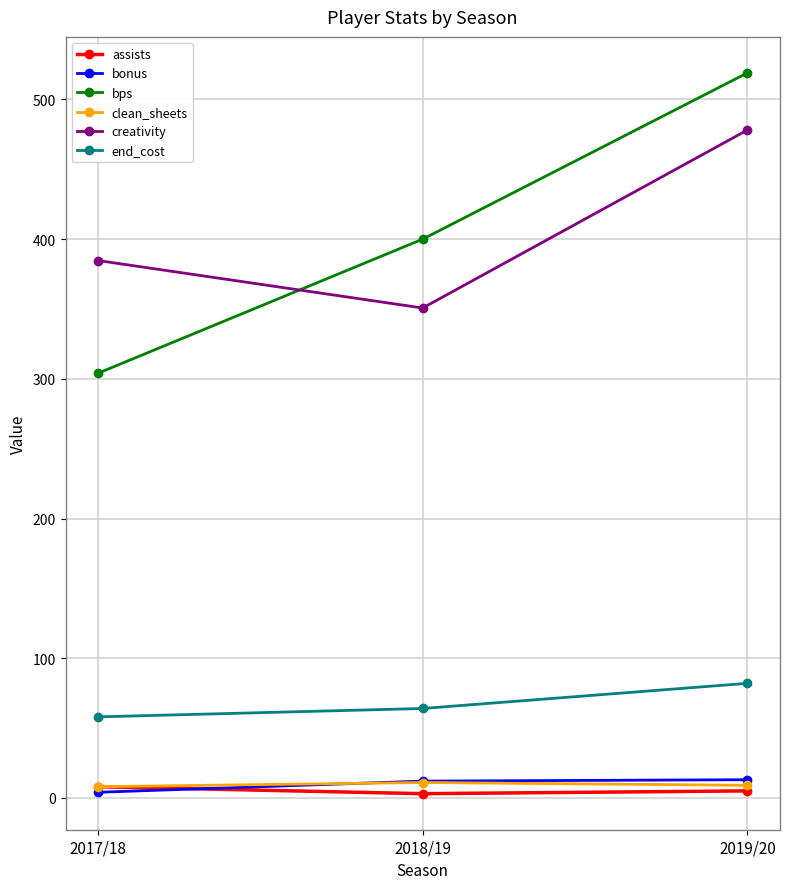

Rank the categories by creativity value from lowest to highest.

2018/19, 2017/18, 2019/20